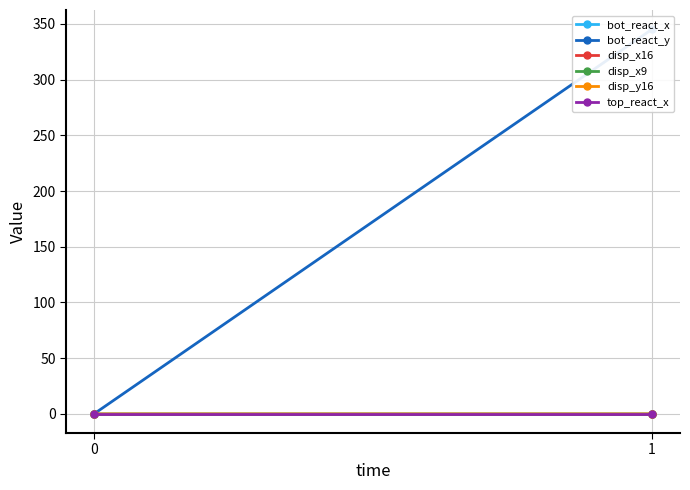

At which category is the sum across all series the highest?

1